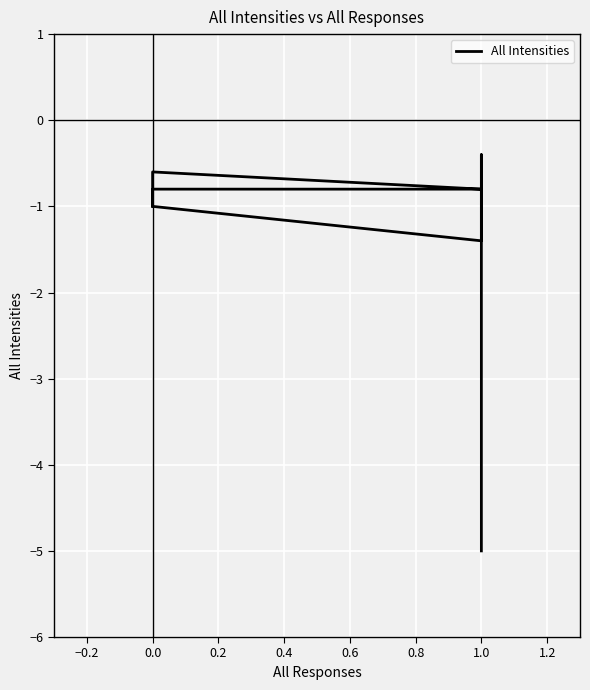

How many data points are above -1?

6